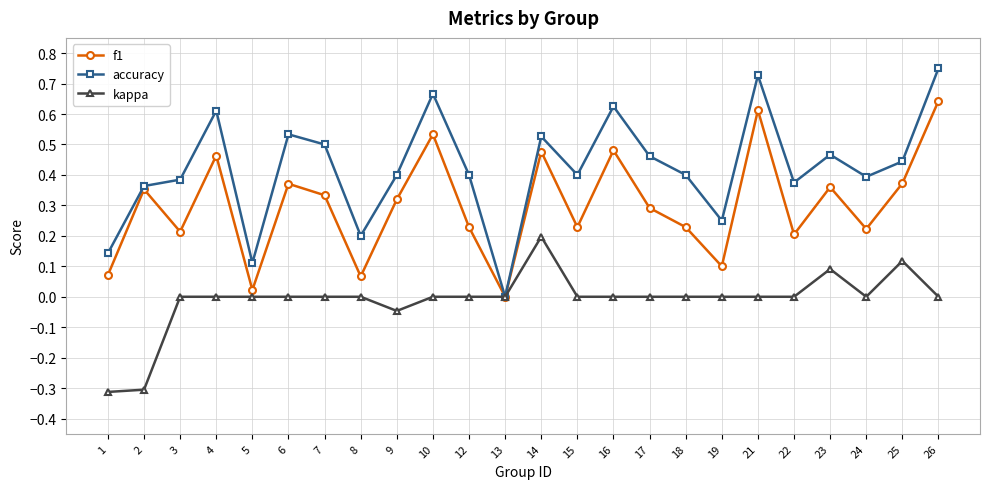

How many interior local valleys does the f1 series have?

8